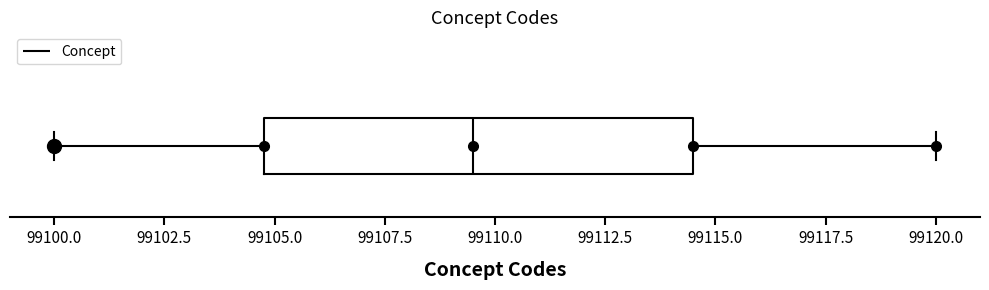

Transcribe this box plot: give where the median line is, the range the box spans, and where the two whiskers end, as read against the x-axis. The values are not printed on the chart, so give them approximately, as read against the axis.

median 99109.5, box 99105.0 to 99114.5, whiskers 99100.0 to 99120.0